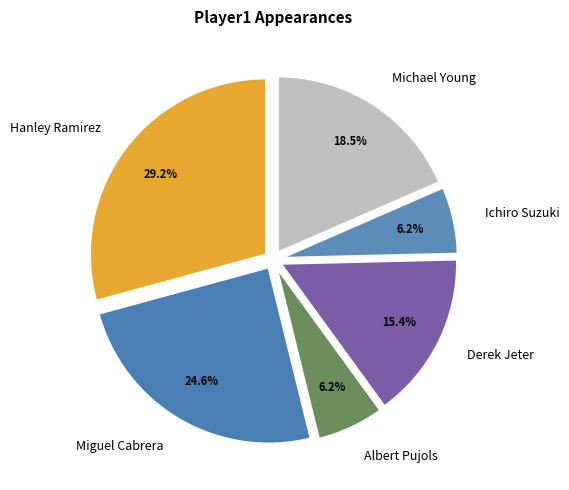

Between Hanley Ramirez and Michael Young, which is larger?

Hanley Ramirez